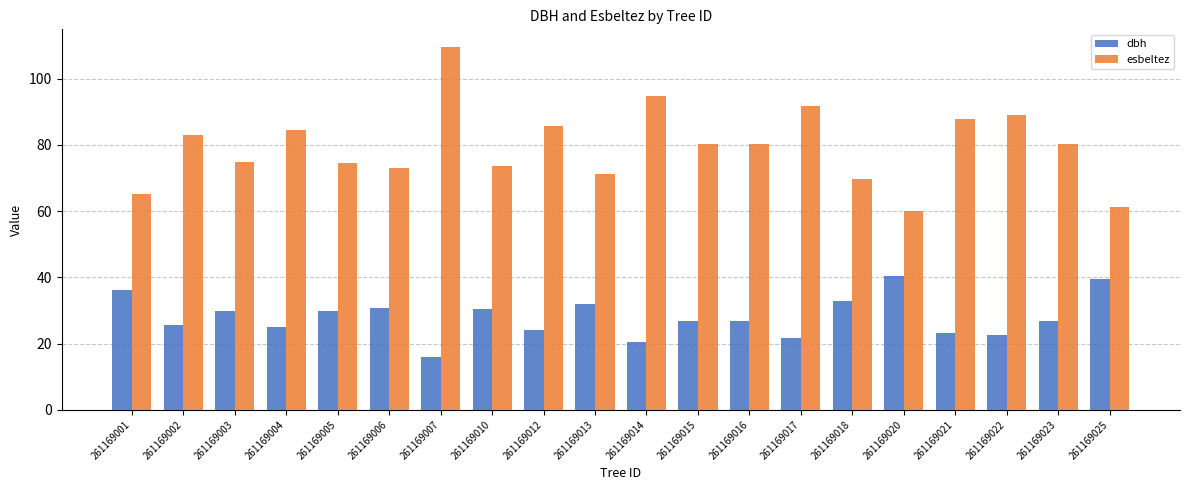

Rank the series by their average value, from highest to lowest.

esbeltez, dbh